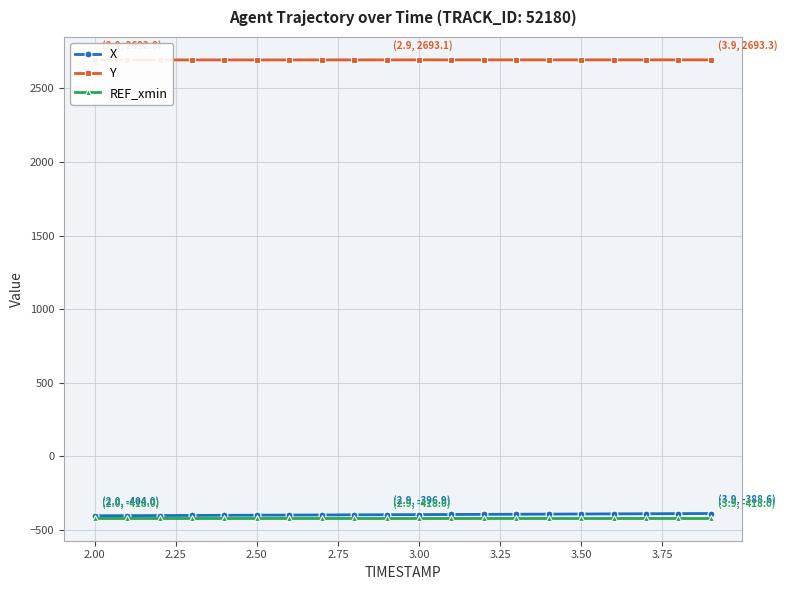

What is the difference between the maximum and minimum values in the X series?

15.4